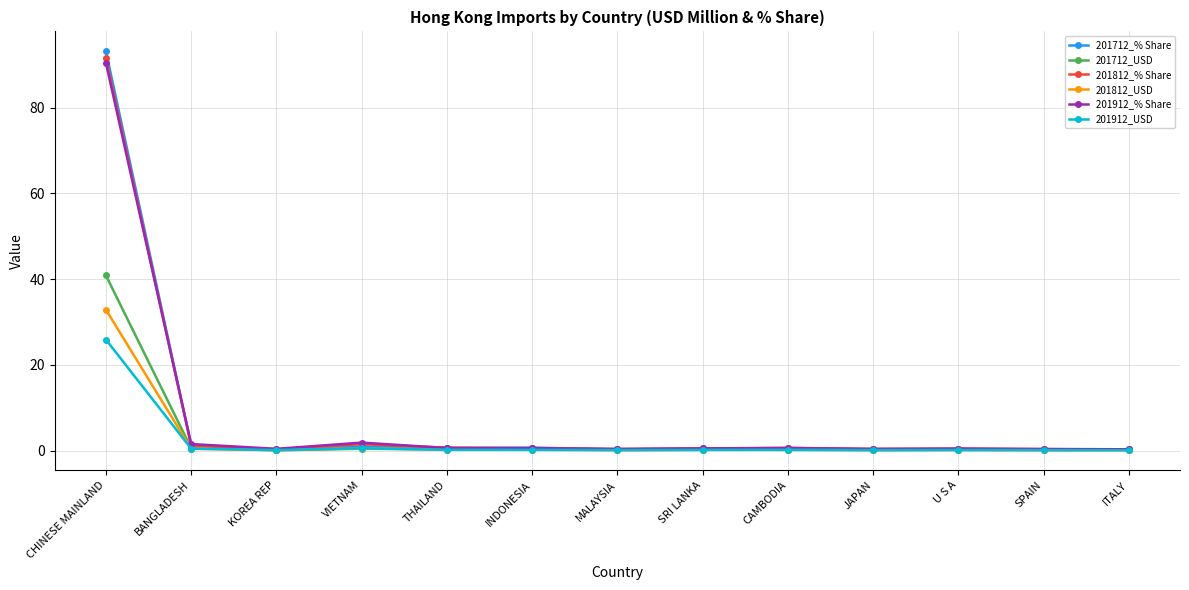

What is the label of the 13th point from the left?

ITALY